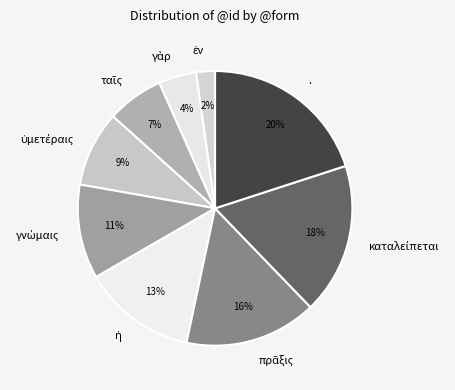

Is it true that . is 13% of the pie?

False